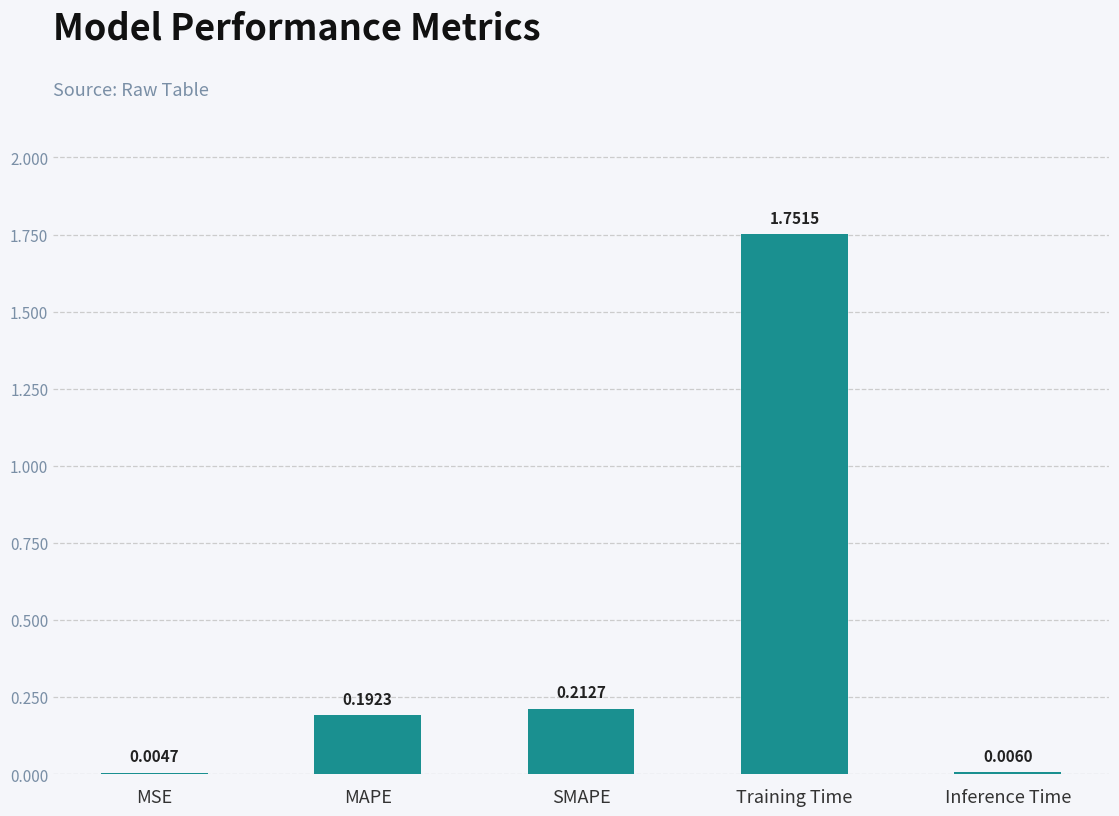

Which label corresponds to the largest value in the chart?

Training Time